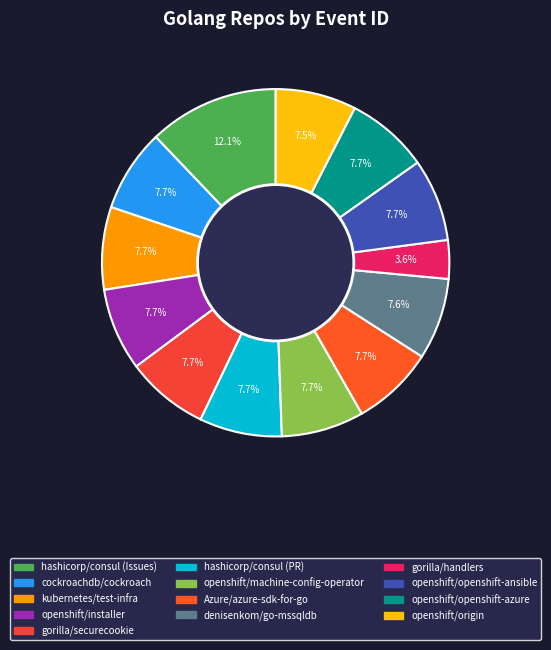

How many slices are in this pie chart?

13